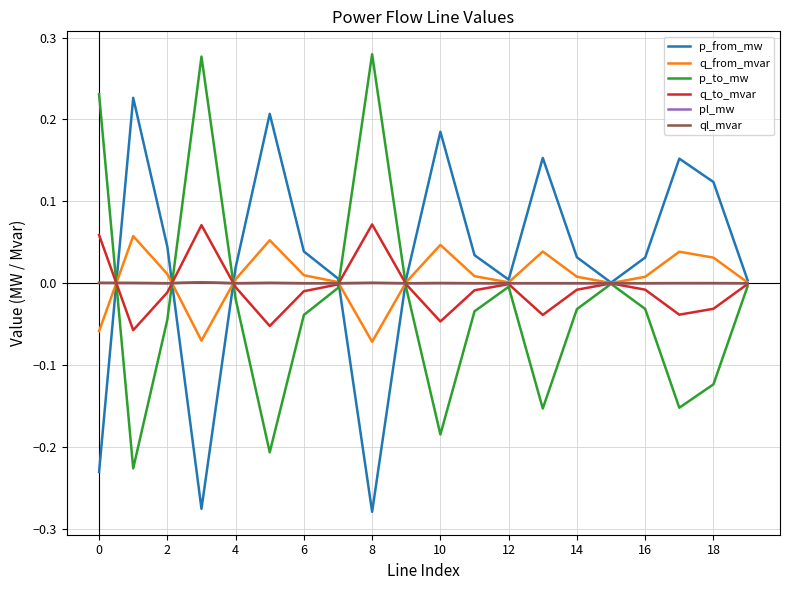

How many interior local peaks does the p_from_mw series have?

5